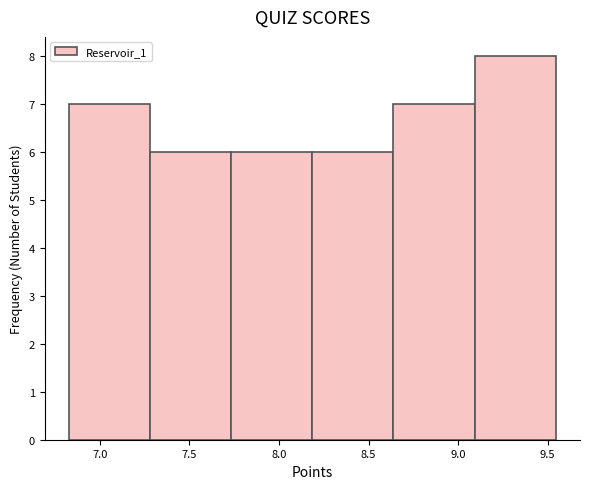

Reading left to right, transcribe this chart: for each bar, give the range it covers on the x-axis and its height. Neither the bar edges nor the heights are printed on the chart, so give them approximately, as read against the axes.

6.85 to 7.30: 7
7.30 to 7.75: 6
7.75 to 8.20: 6
8.20 to 8.65: 6
8.65 to 9.10: 7
9.10 to 9.55: 8